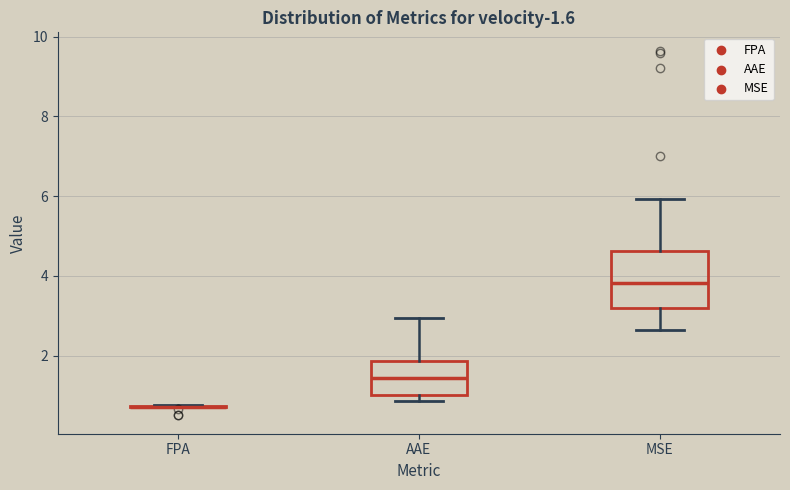

Comparing the boxes themselves (not the whiskers), which one is the tallest?

MSE